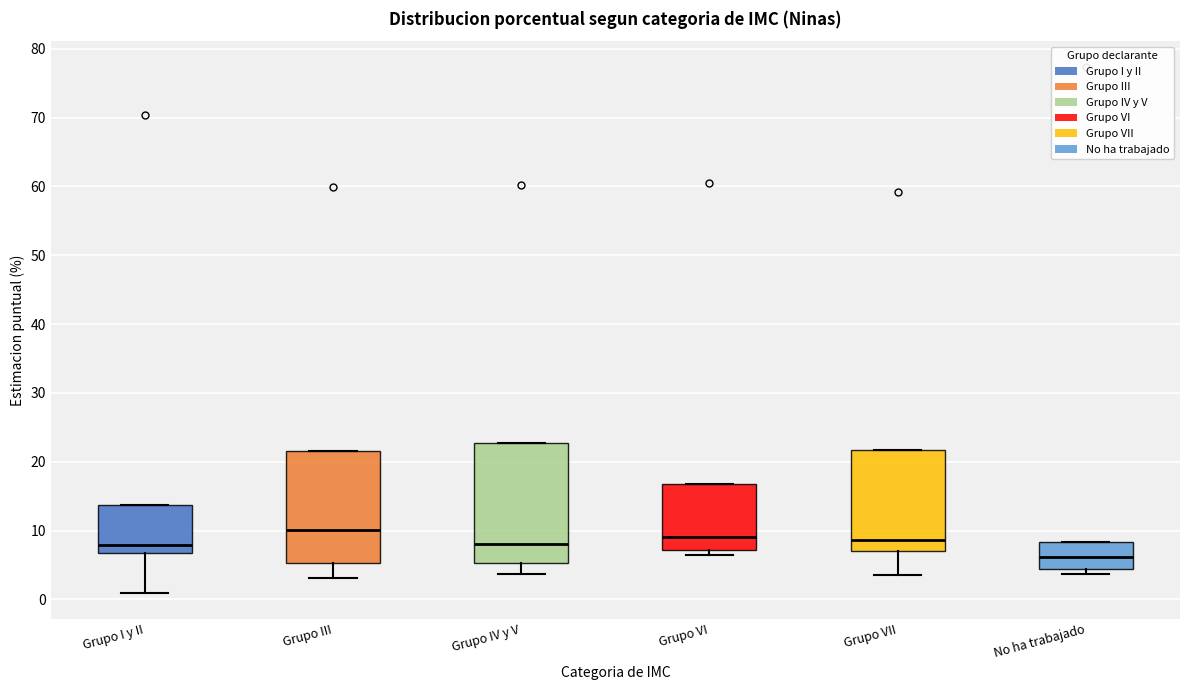

Reading left to right, transcribe this box plot: for each box, give where its median line is, the range the box spans, and where its two whiskers end, as read against the y-axis. The values are not printed on the chart, so give them approximately, as read against the axis.

Grupo I y II: median 8, box 7 to 14, whiskers 1 to 14
Grupo III: median 10, box 5 to 22, whiskers 3 to 22
Grupo IV y V: median 8, box 5 to 23, whiskers 4 to 23
Grupo VI: median 9, box 7 to 17, whiskers 6 to 17
Grupo VII: median 9, box 7 to 22, whiskers 4 to 22
No ha trabajado: median 6, box 4 to 8, whiskers 4 (just below the box's lower edge) to 8